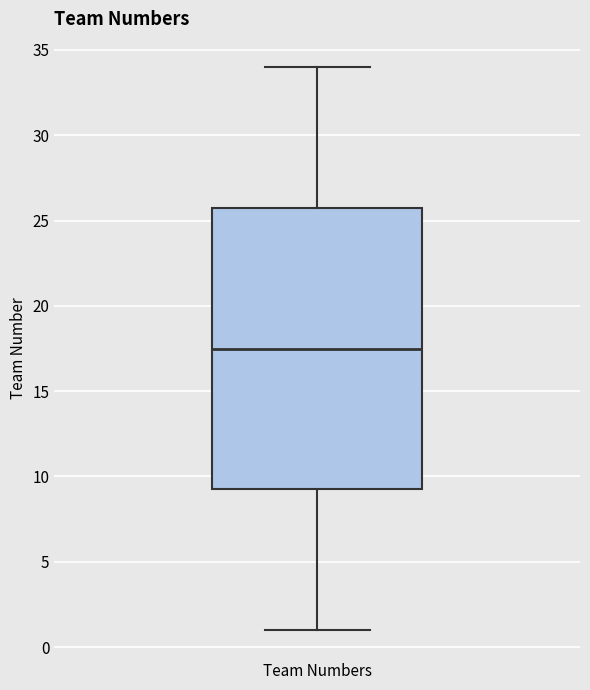

Where does the median line of the box for Team Numbers sit on the y-axis? The values are not printed on the chart, so give them approximately, as read against the axis.

17.5